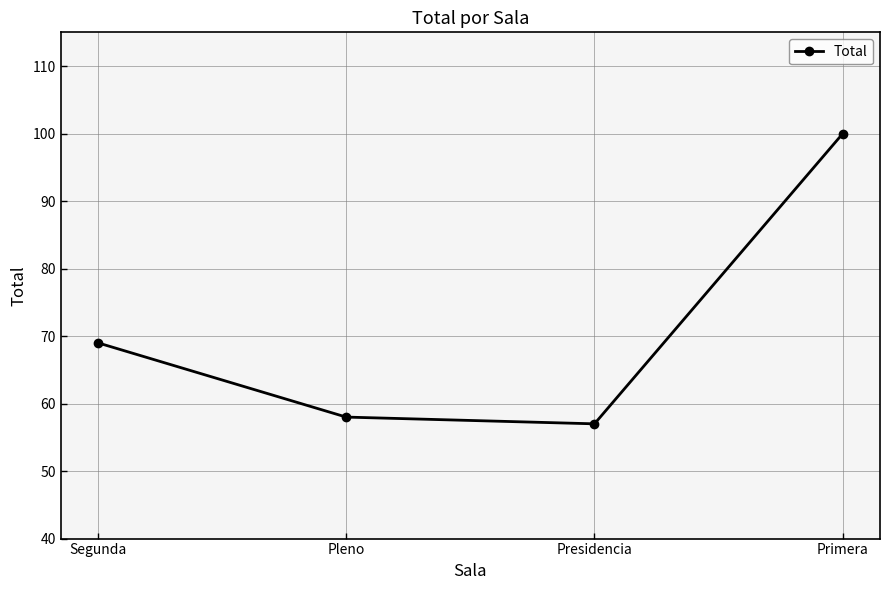

What is the label of the 3rd point from the left?

Presidencia